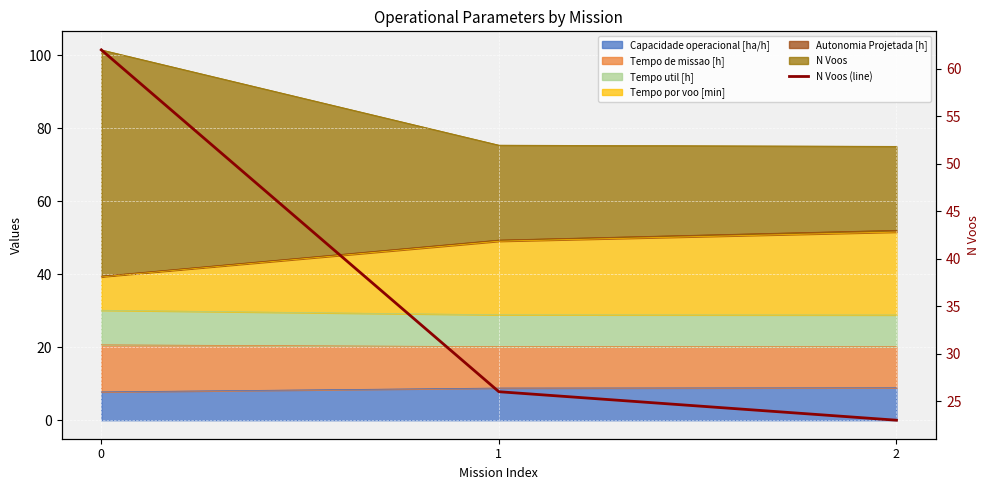

How many lines are shown in the chart?

1